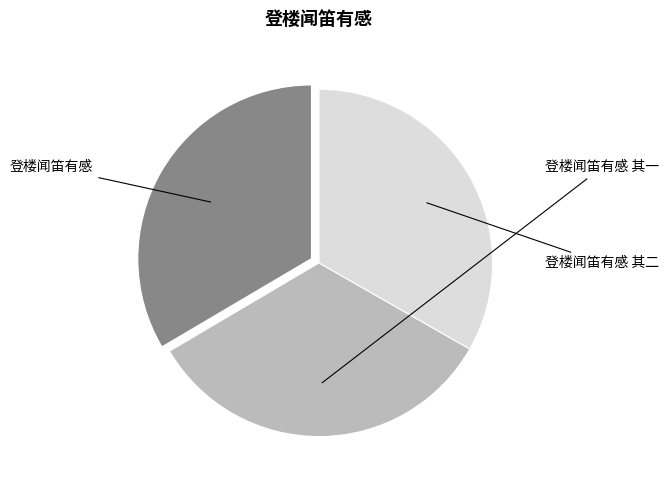

Which slice is the smallest?

登楼闻笛有感 其一